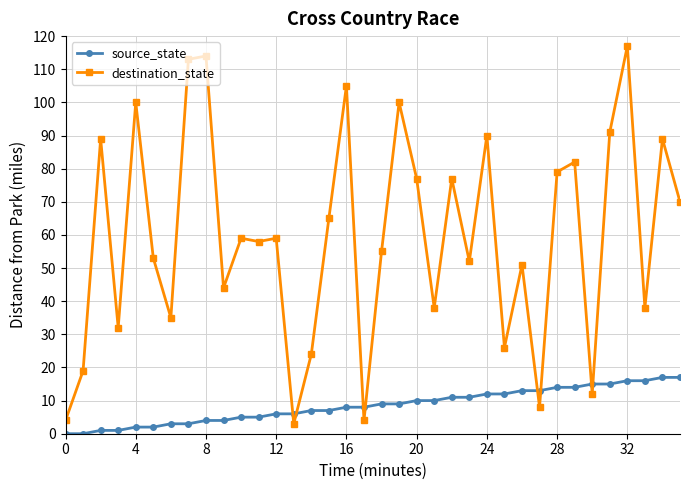

True or false: source_state and destination_state intersect in this chart.

True